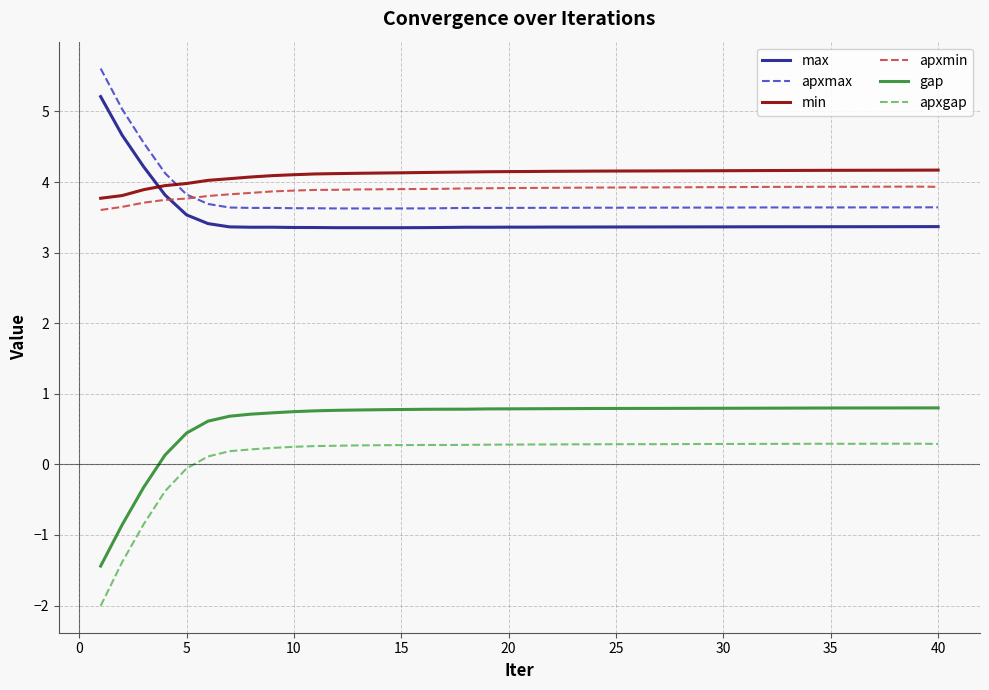

What are all the series names shown in the legend?

max, apxmax, min, apxmin, gap, apxgap